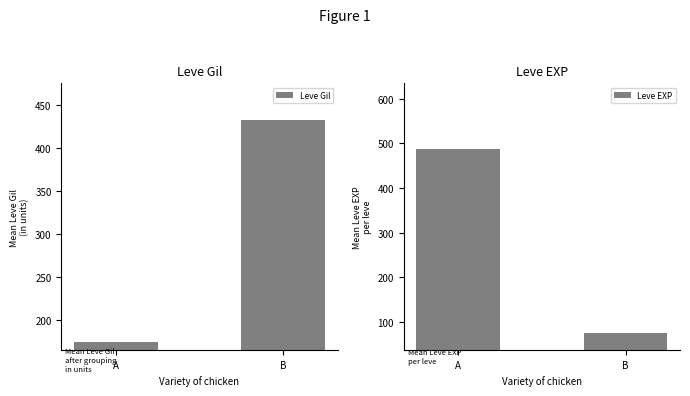

What is the highest value of the Leve EXP series?

488.2